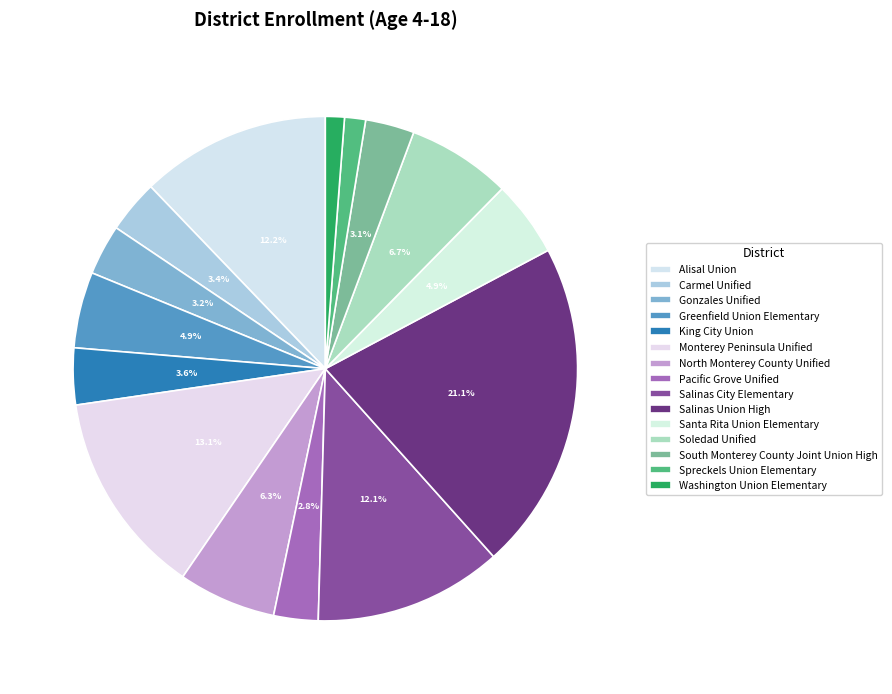

What portion of the pie excludes Spreckels Union Elementary?

98.7%